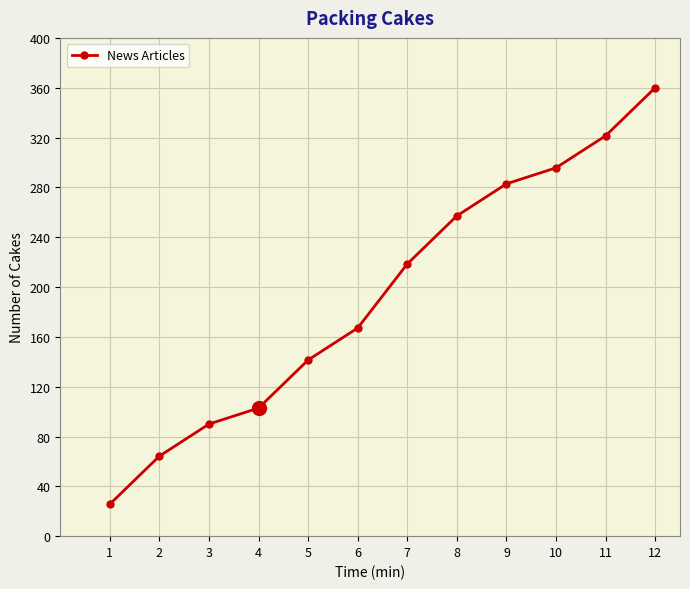

True or false: the data shows 238.7 at 5.

False